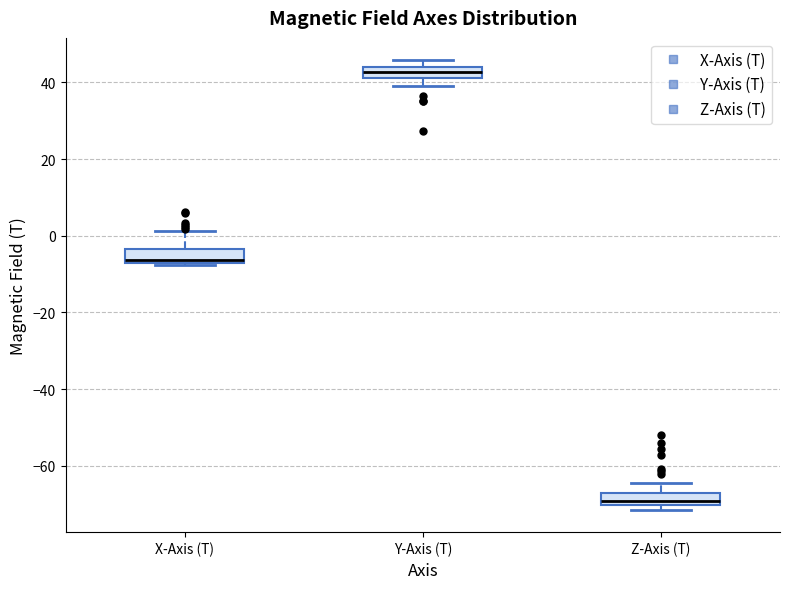

Which box's median line is the highest?

Y-Axis (T)